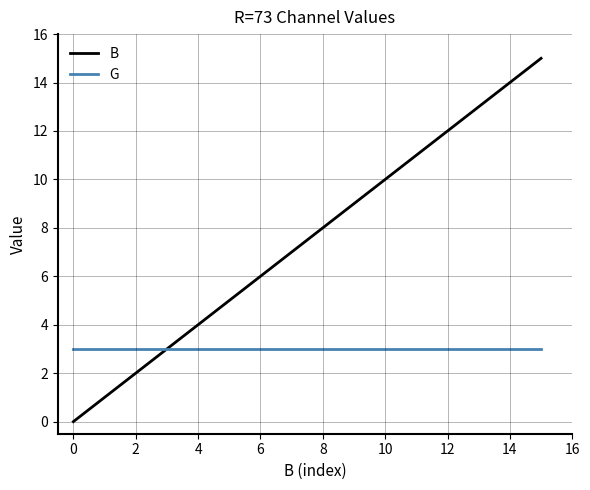

How many categories are shown in the chart?

16